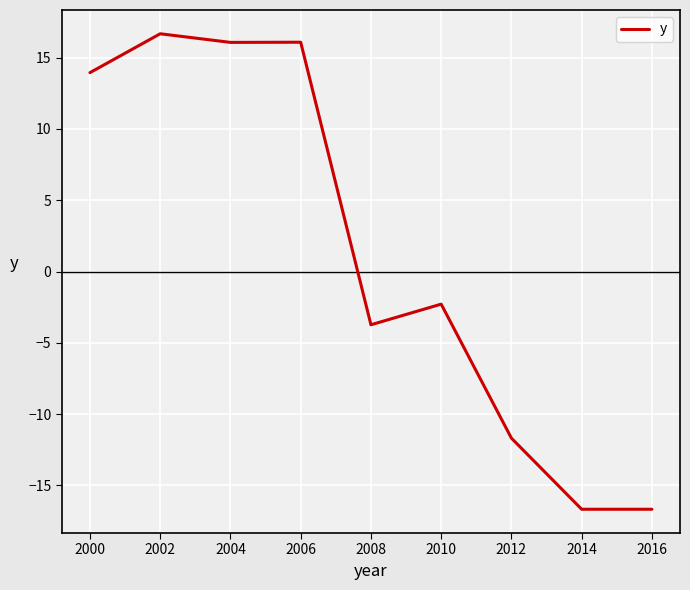

What is the difference between the second highest and minimum values?

32.7